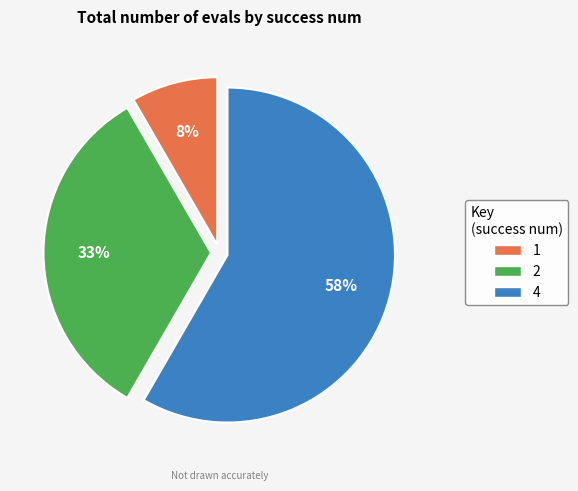

Which slice is the smallest?

1